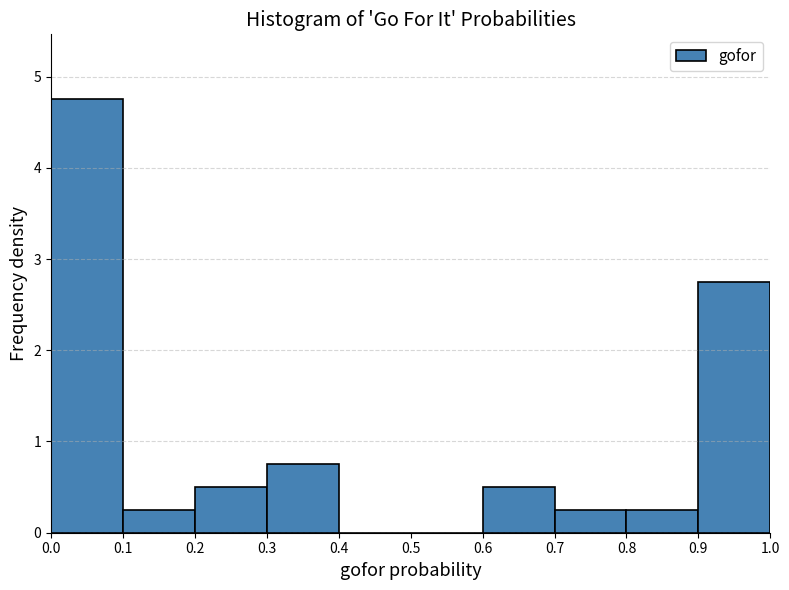

What is the height of the bar covering 0.1 to 0.2 on the x-axis? The values are not printed on the chart, so give them approximately, as read against the axis.

0.3